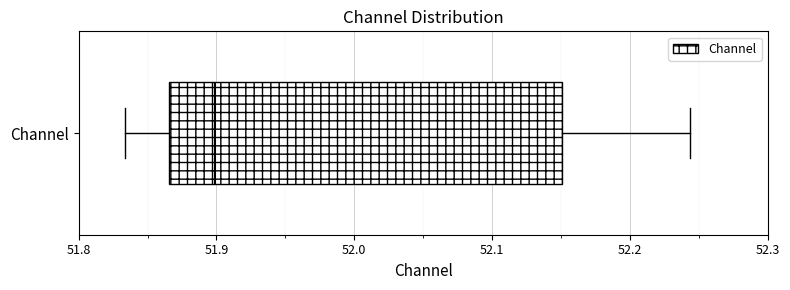

Where does the median line of the box for Channel sit on the x-axis? The values are not printed on the chart, so give them approximately, as read against the axis.

51.90